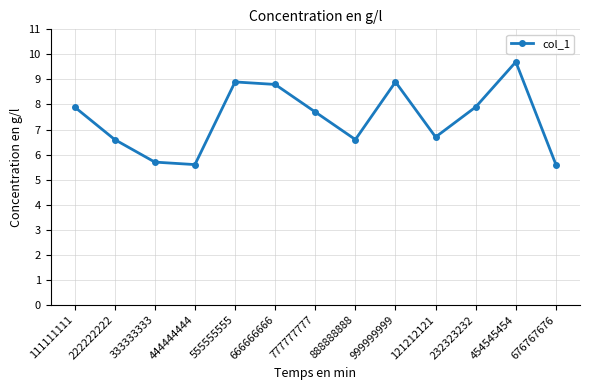

Does the chart display data point markers on the line(s)?

Yes